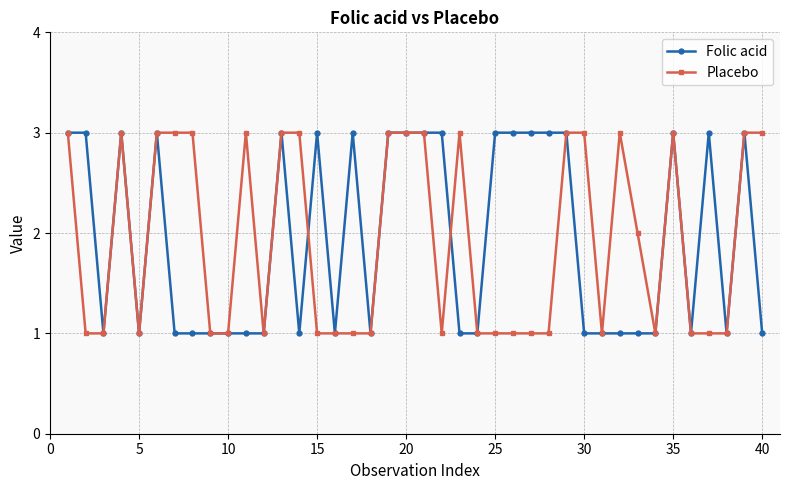

Reading left to right, transcribe all the data shown in this chart.

Folic acid: 3	3	1	3	1	3	1	1	1	1	1	1	3	1	3	1	3	1	3	3	3	3	1	1	3	3	3	3	3	1	1	1	1	1	3	1	3	1	3	1
Placebo: 3	1	1	3	1	3	3	3	1	1	3	1	3	3	1	1	1	1	3	3	3	1	3	1	1	1	1	1	3	3	1	3	2	1	3	1	1	1	3	3